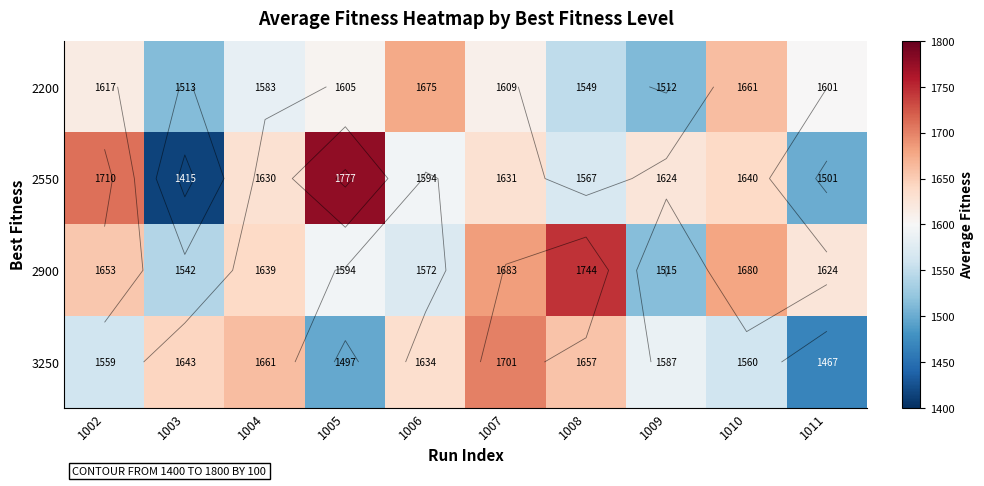

Where does the 2550 series first go above 1630?

1002